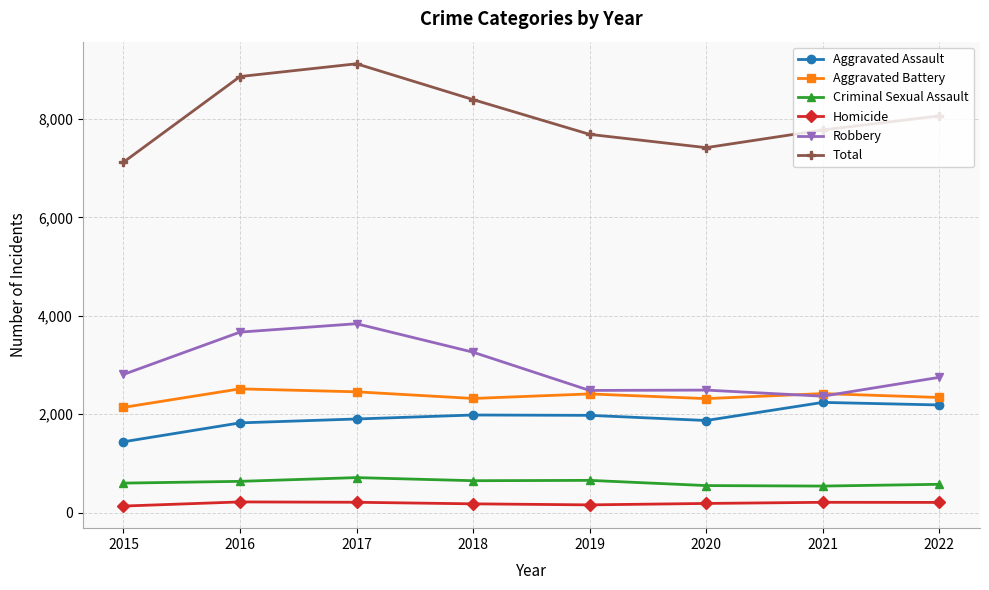

In Total, how many points are lower than both neighbors (excluding endpoints)?

1